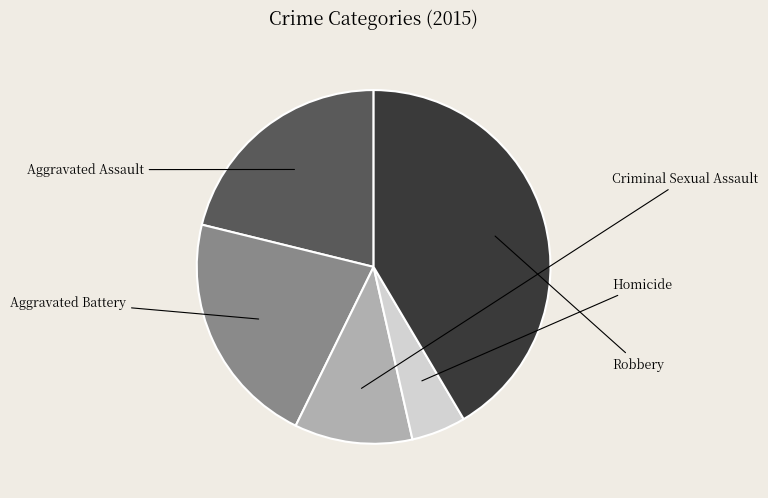

How many slices are in this pie chart?

5